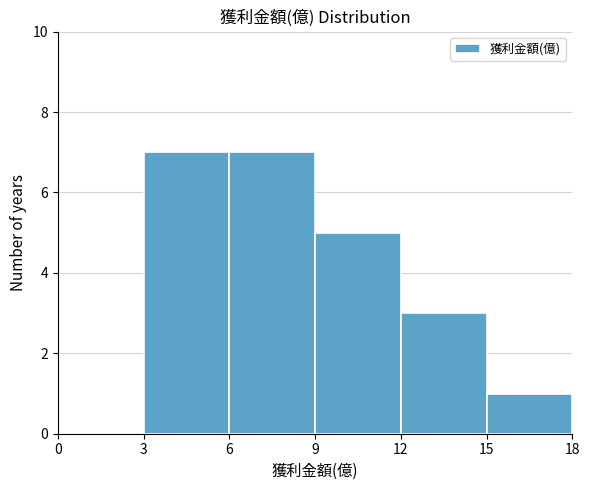

What is the height of the bar covering 9 to 12 on the x-axis? The values are not printed on the chart, so give them approximately, as read against the axis.

5